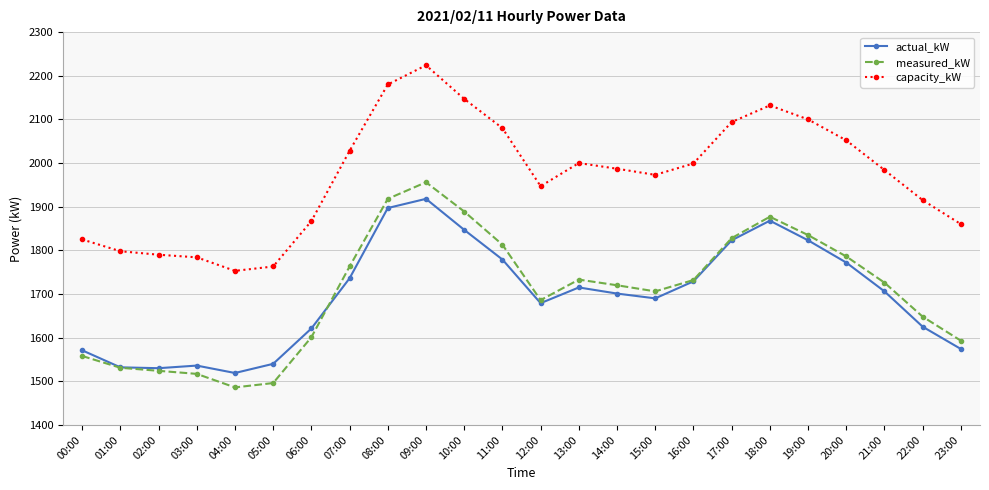

Where is actual_kW nearest to the value 1718?

13:00